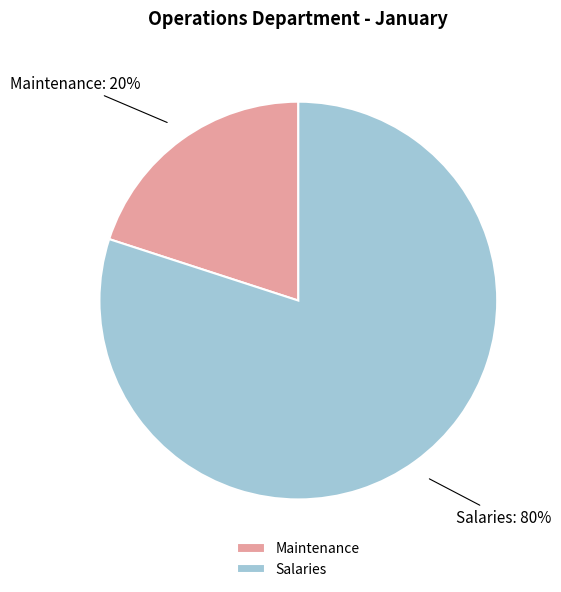

Which category has the biggest portion of the pie?

Salaries